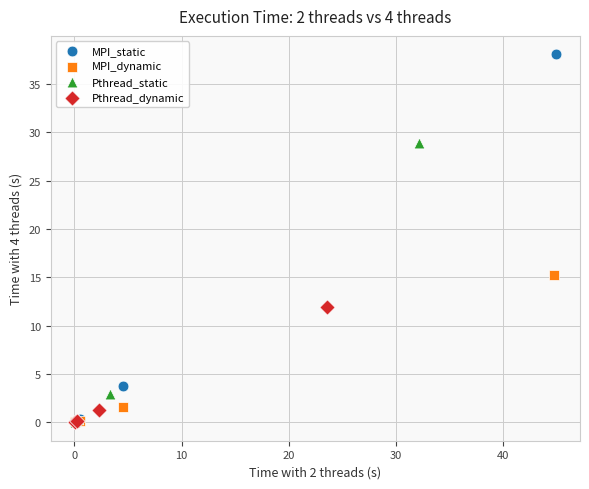

Which series has the largest Y range (max minus min)?

MPI_static